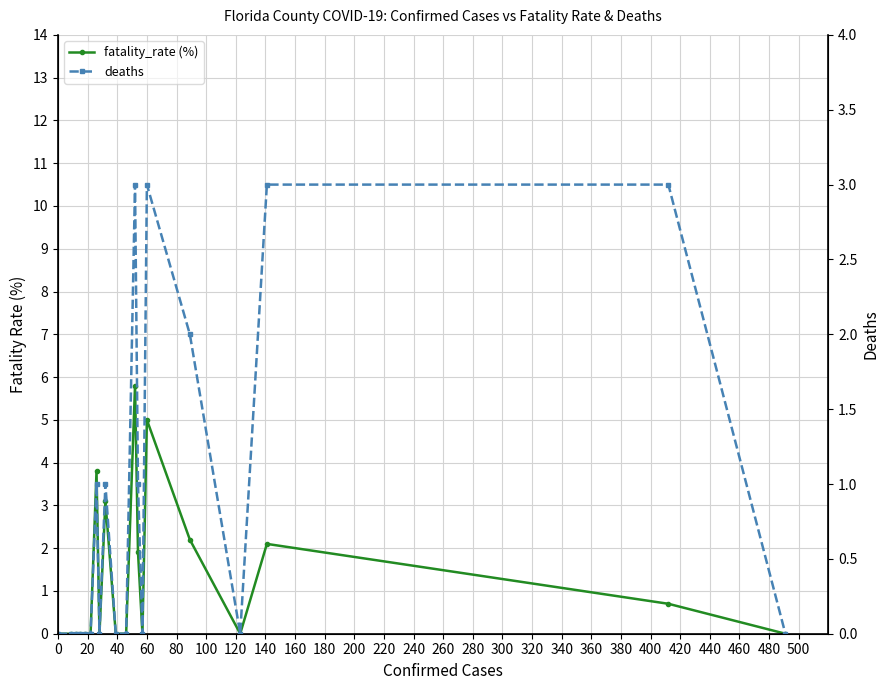

What is the sum of the fatality_rate (%) values at 380 and 160?

3.1